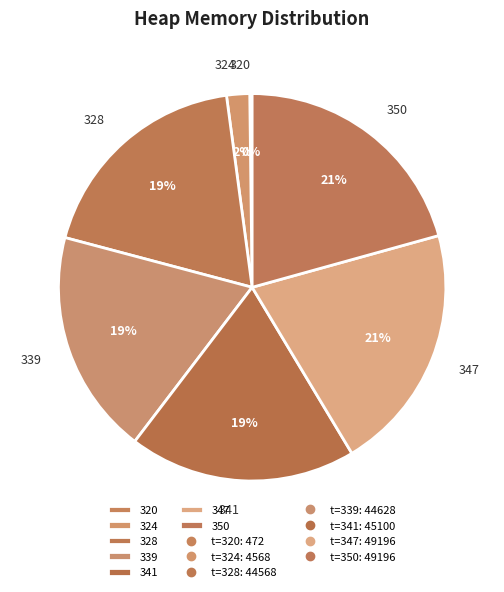

Do 328 and 347 together represent more than half of the pie?

No